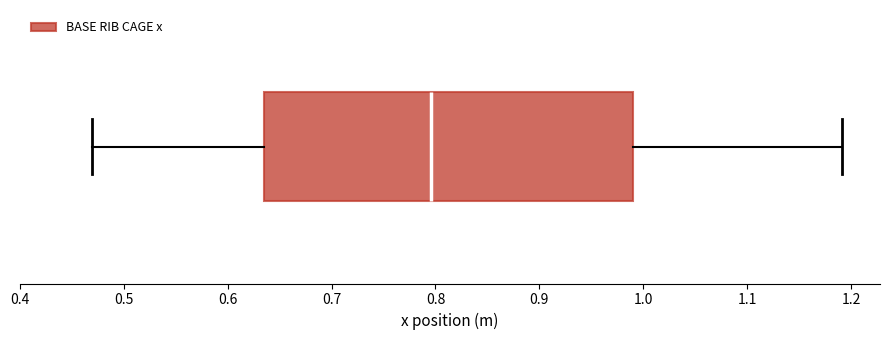

Read this box plot against the x-axis: the position of the median line, the range covered by the box, and the ends of both whiskers. The values are not printed on the chart, so give them approximately, as read against the axis.

median 0.80, box 0.63 to 0.99, whiskers 0.47 to 1.19